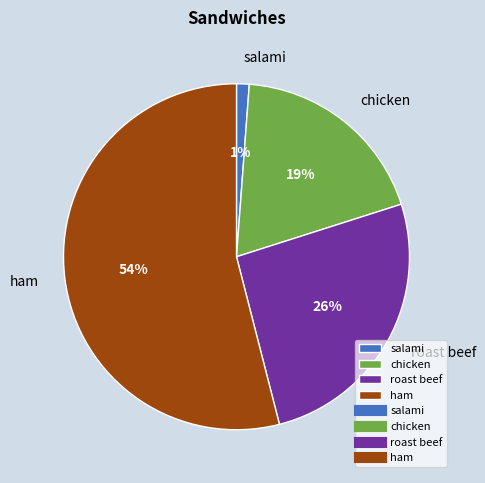

Is there a majority slice in this chart?

Yes